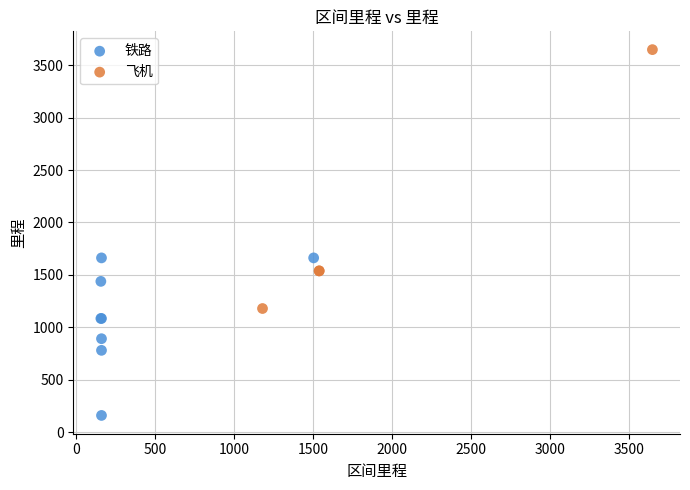

Which series contains the highest Y value?

飞机